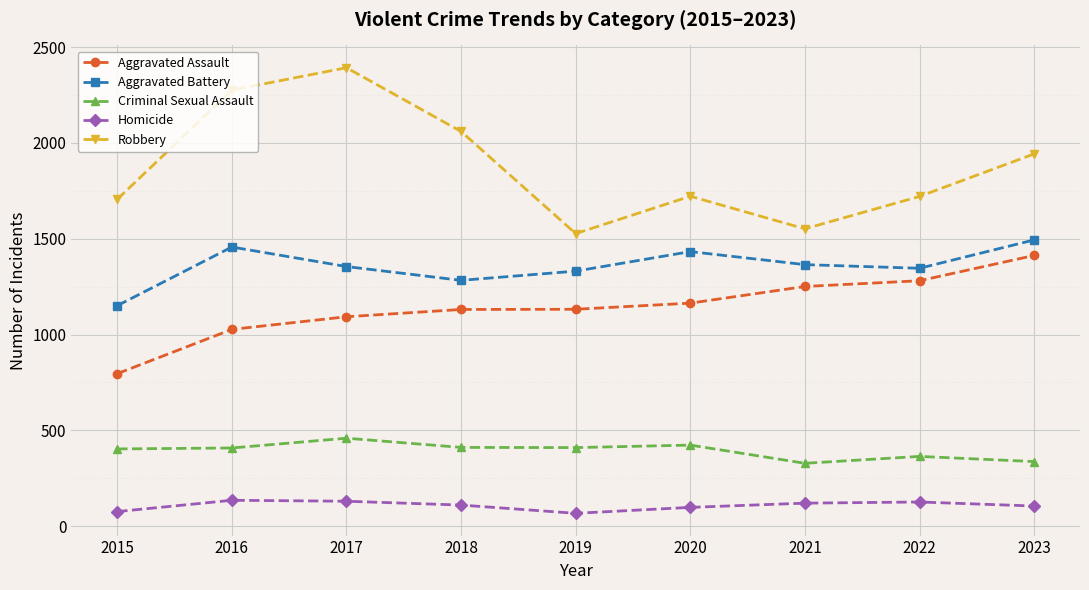

List the series in order of their peak value, highest first.

Robbery, Aggravated Battery, Aggravated Assault, Criminal Sexual Assault, Homicide